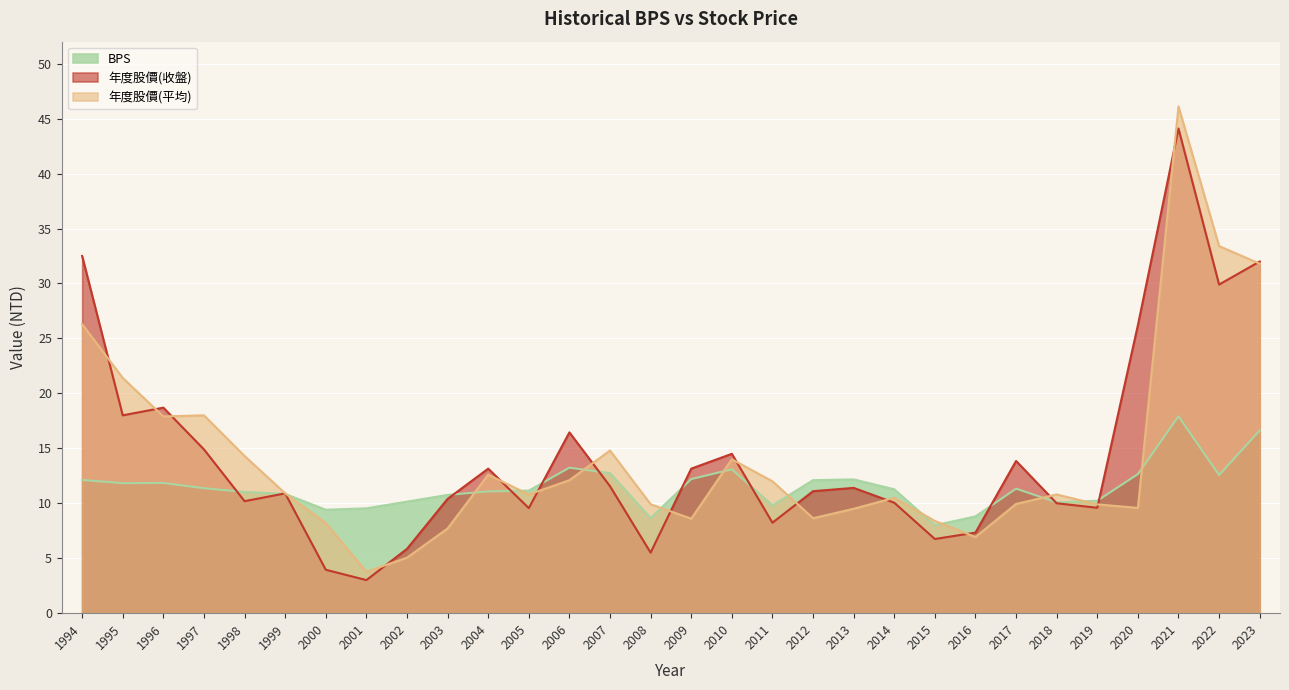

How many lines are shown in the chart?

3